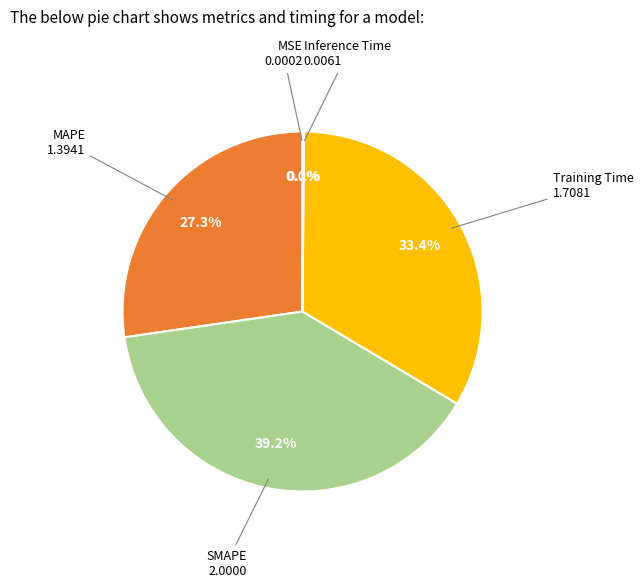

Does any single category account for the majority?

No